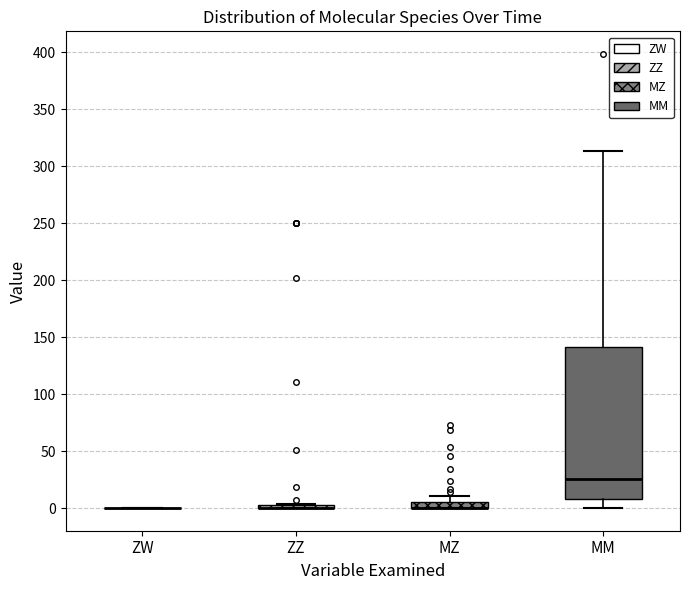

Where is the lower edge of the box for MZ on the y-axis? The values are not printed on the chart, so give them approximately, as read against the axis.

0